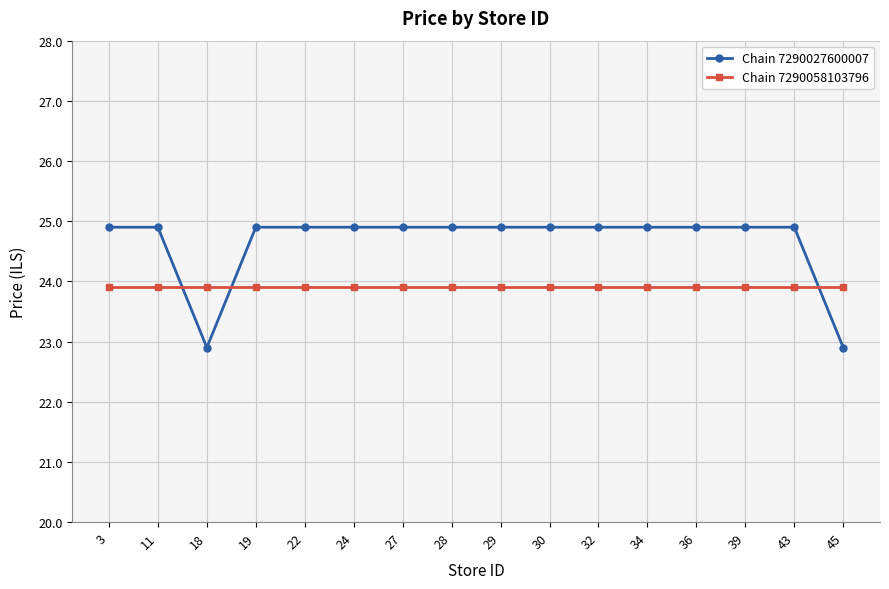

Does the chart have visible grid lines?

Yes